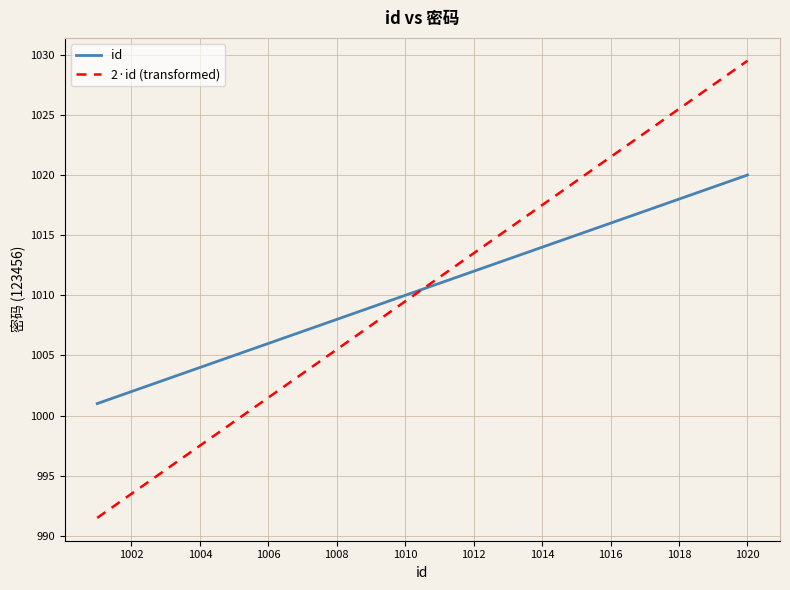

True or false: id and 2·id (transformed) cross at least once.

True